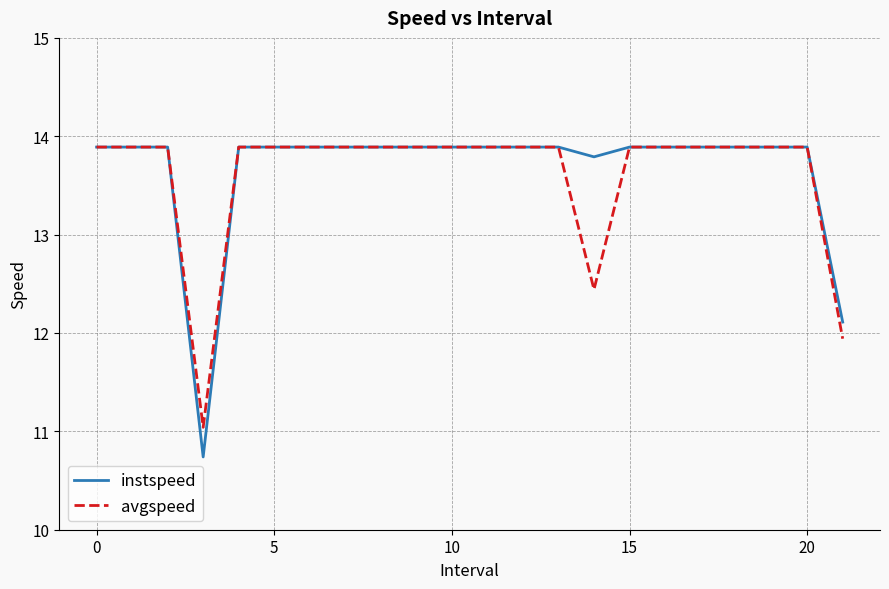

At how many categories does at least one series exceed 13?

20